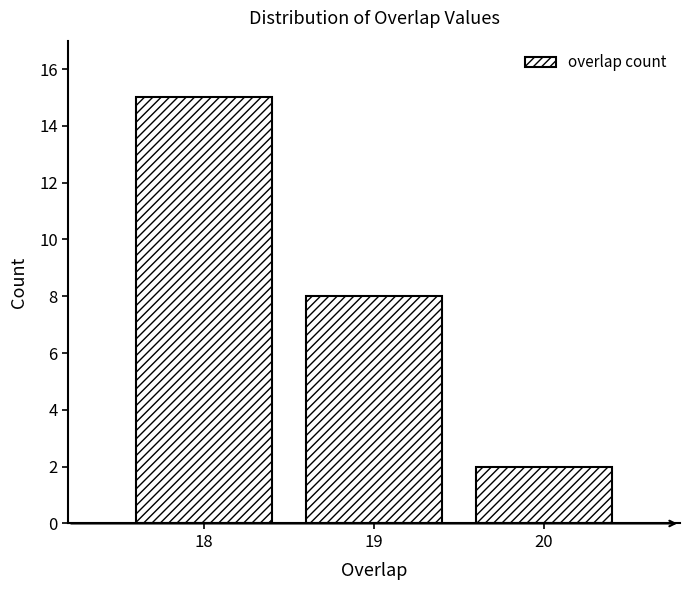

Reading right to left, list all the values displayed in this chart.

20=2	19=8	18=15